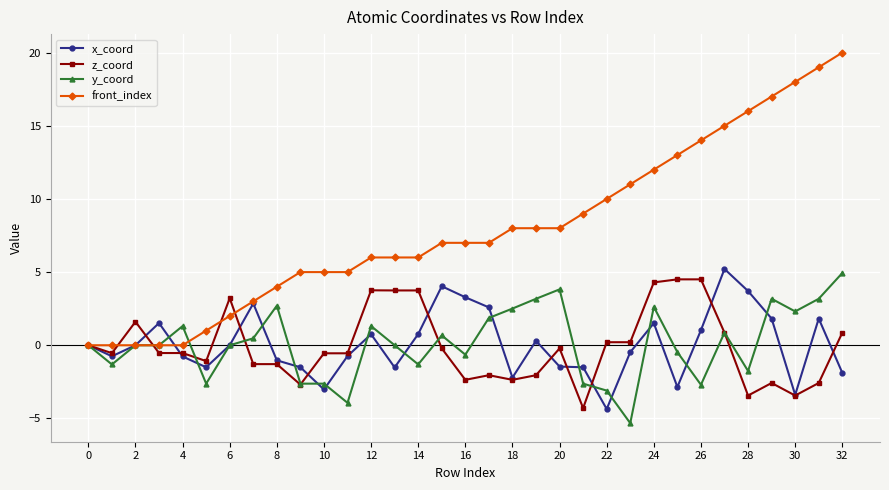

Which series has the widest spread of values?

front_index